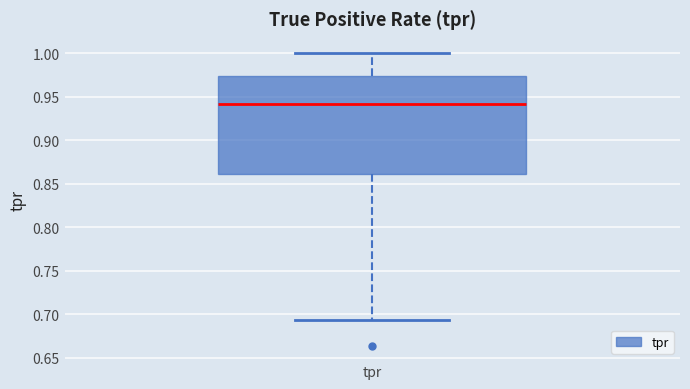

Read this box plot against the y-axis: the position of the median line, the range covered by the box, and the ends of both whiskers. The values are not printed on the chart, so give them approximately, as read against the axis.

median 0.940, box 0.860 to 0.975, whiskers 0.695 to 1.000